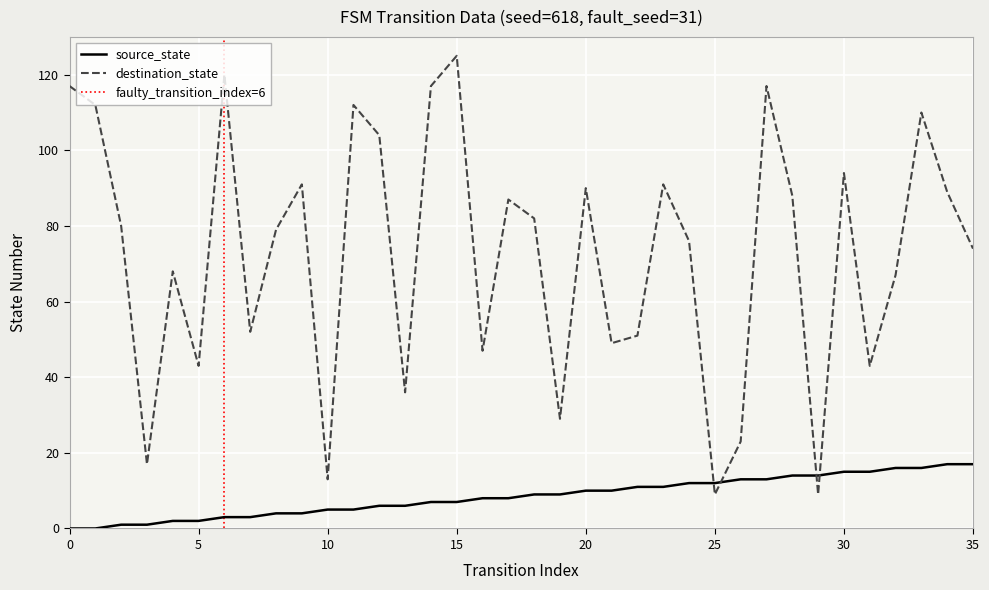

Is it true that destination_state equals 71 at 7?

False